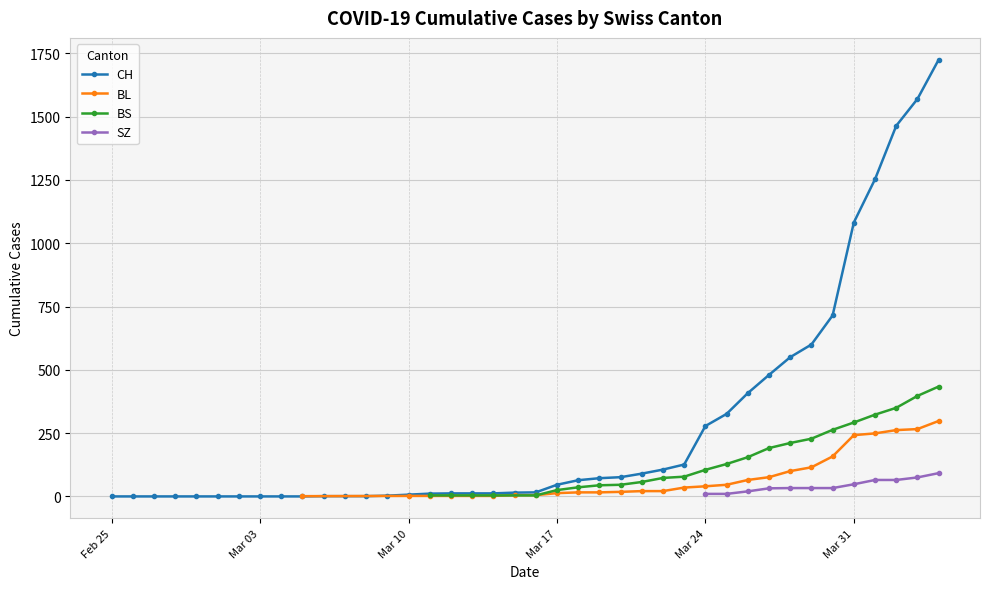

True or false: there are more than 0 points higher than both neighbors.

False